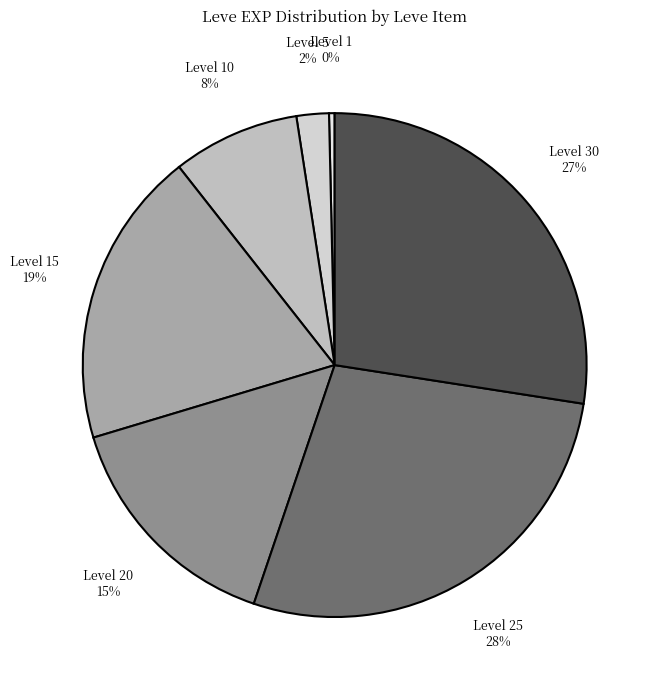

How many segments does this pie chart have?

7